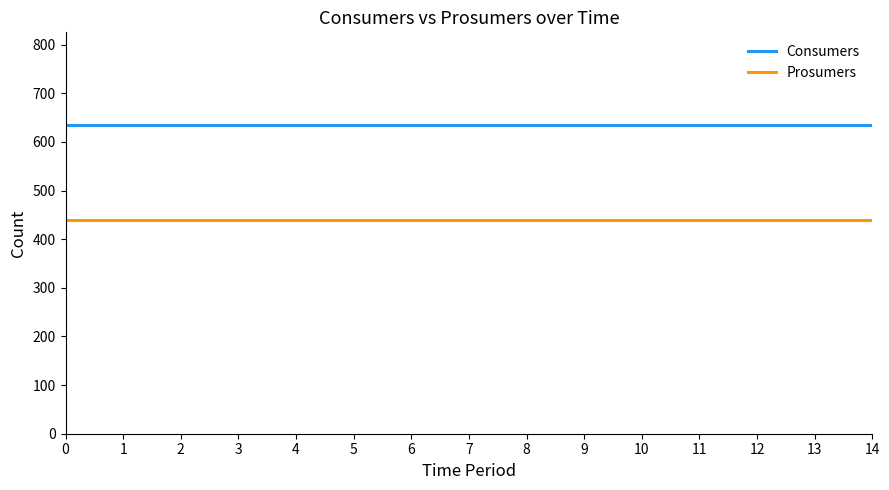

Does the chart have visible grid lines?

No